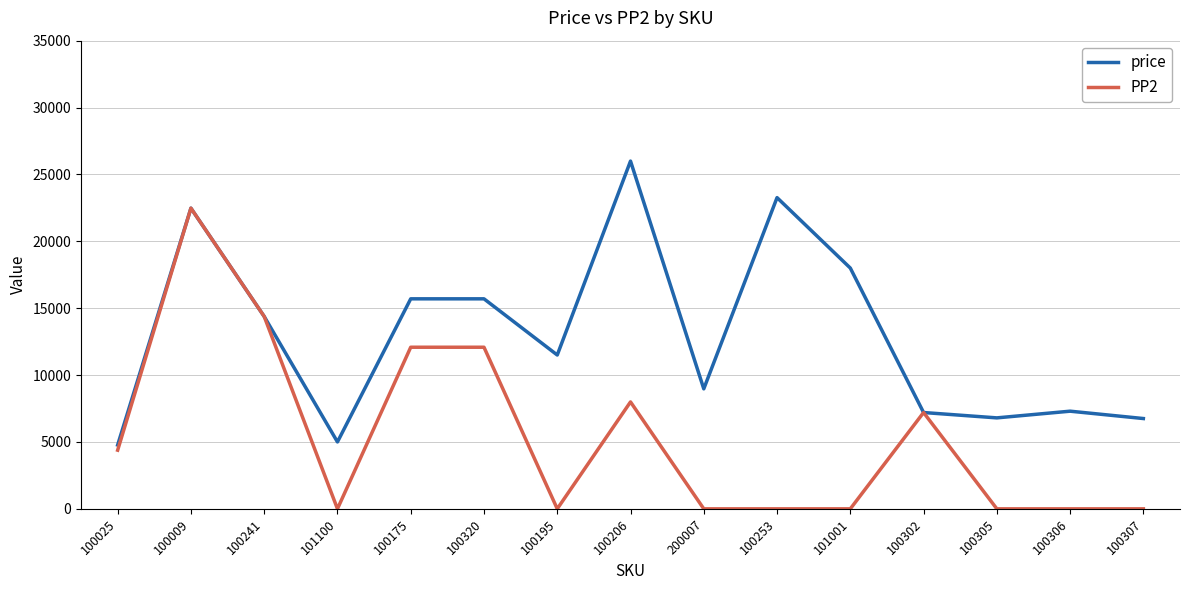

Rank the series by their maximum value, from lowest to highest.

PP2, price